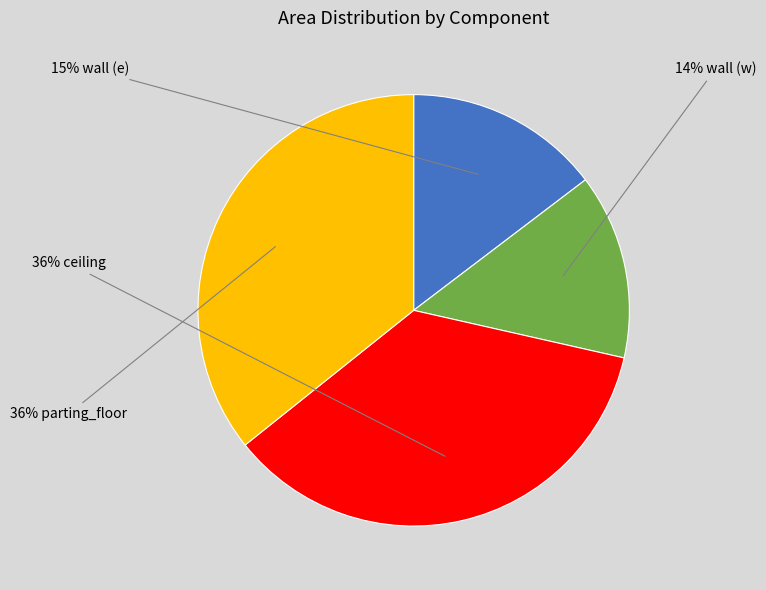

Is there a majority slice in this chart?

No